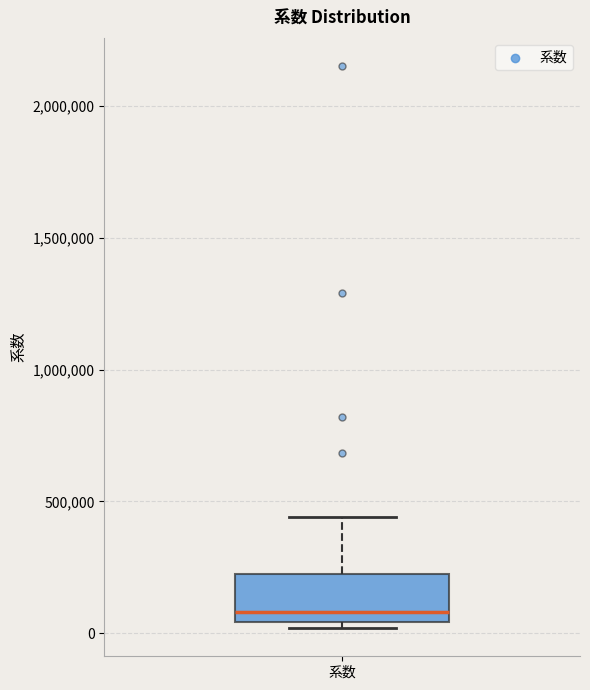

Transcribe this box plot: give where the median line is, the range the box spans, and where the two whiskers end, as read against the y-axis. The values are not printed on the chart, so give them approximately, as read against the axis.

median 100000, box 50000 to 200000, whiskers 0 to 450000